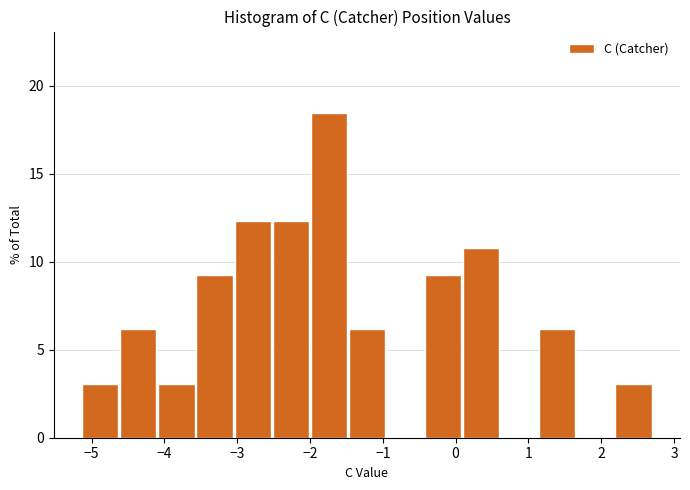

Over which range of the x-axis is the bar tallest?

-2.0 to -1.5